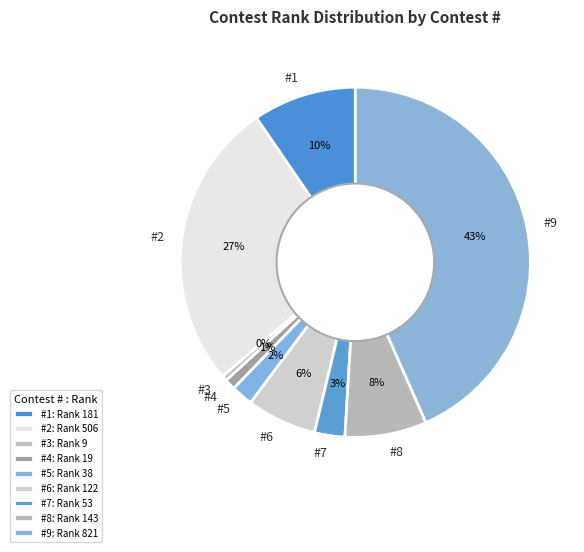

Is #5 the majority of the pie?

No